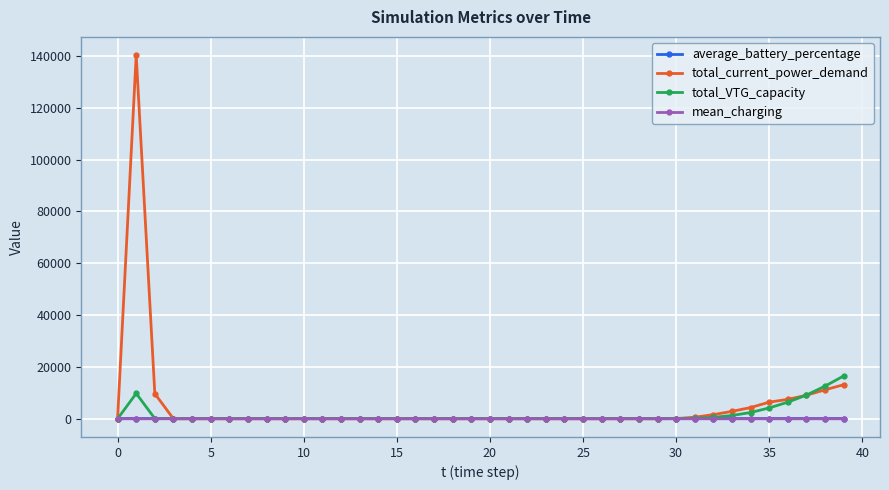

Which series has the largest total across all categories?

total_current_power_demand